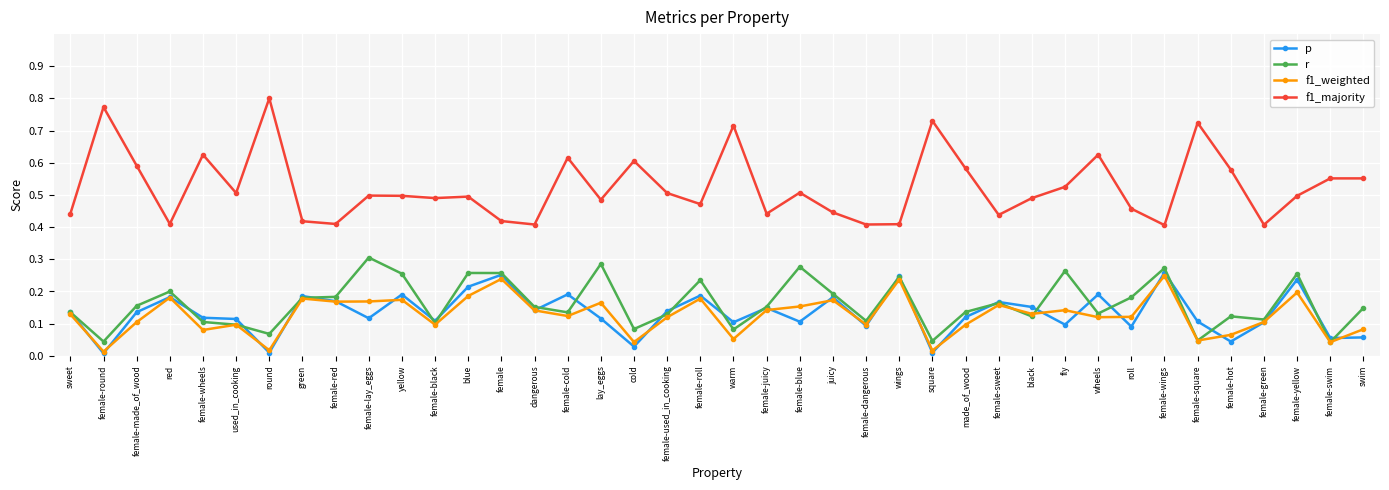

True or false: f1_majority has more than 2 points higher than both neighbors.

True